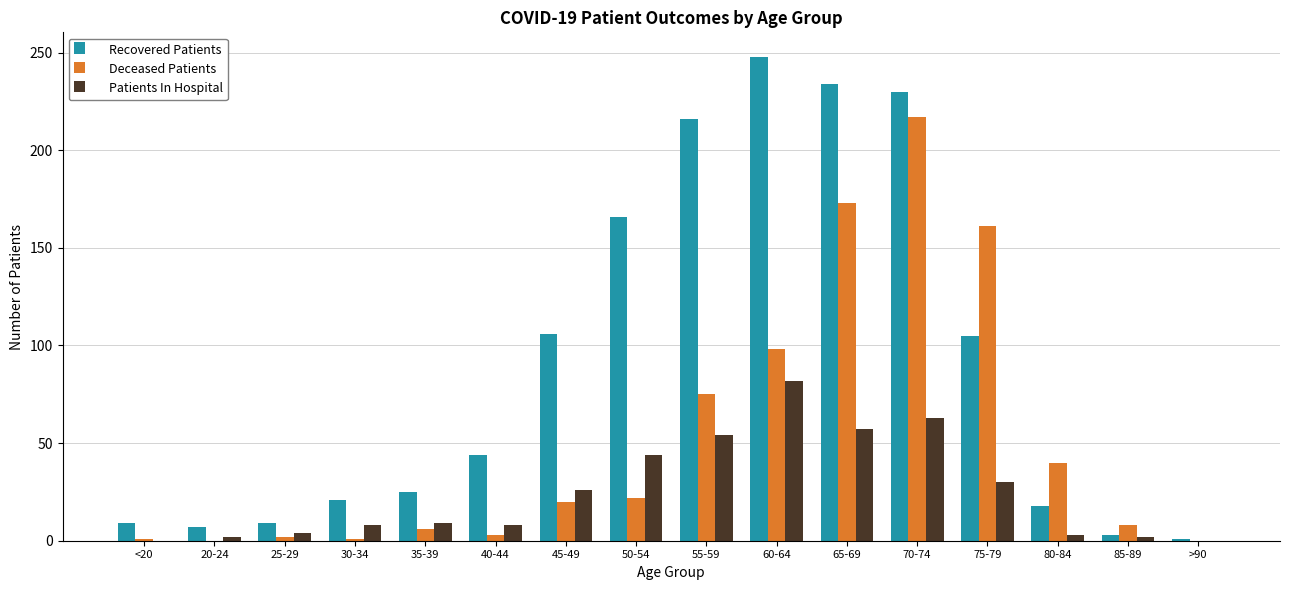

Which series has the largest total across all categories?

Recovered Patients